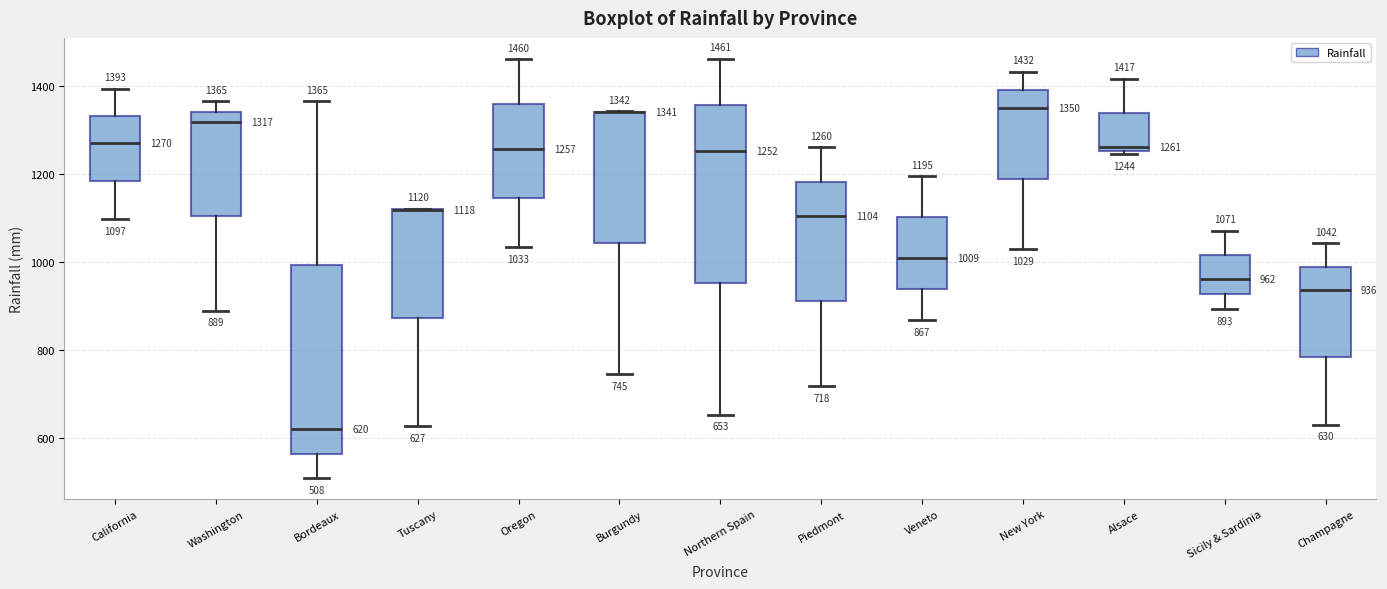

Comparing the boxes themselves (not the whiskers), which one is the tallest?

Bordeaux